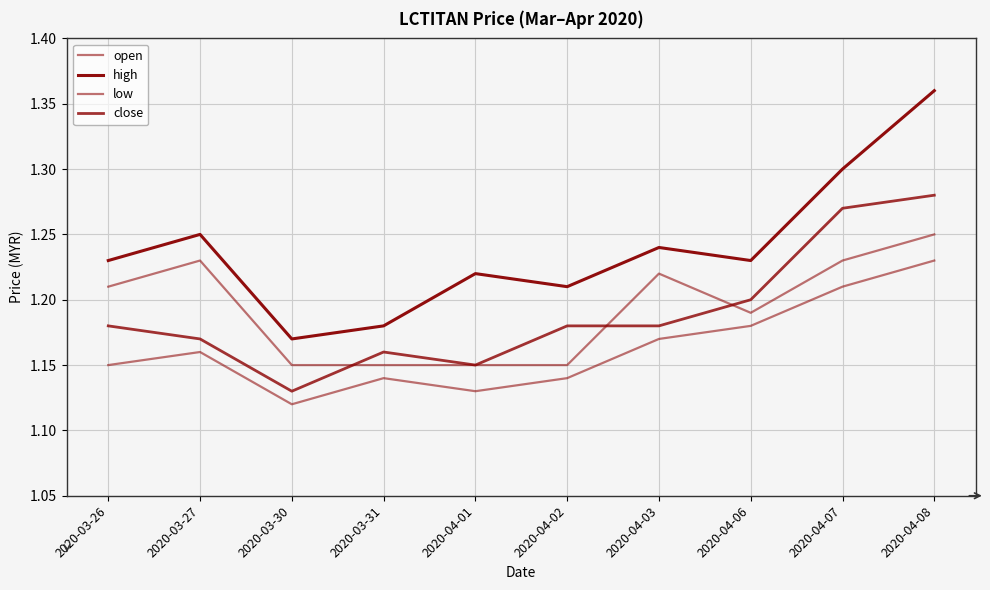

Does the chart have visible grid lines?

Yes